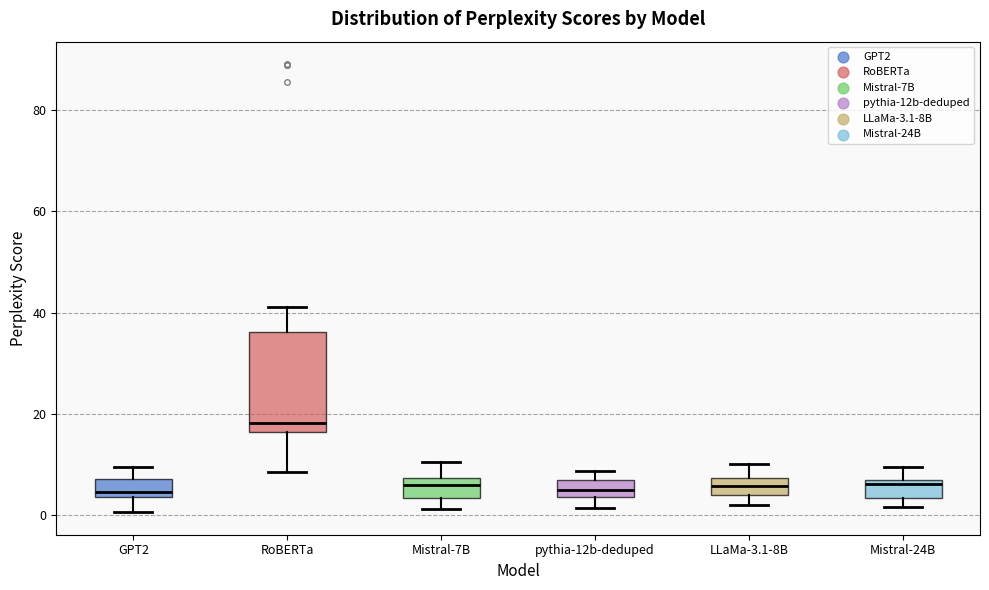

Comparing the boxes themselves (not the whiskers), which one is the tallest?

RoBERTa